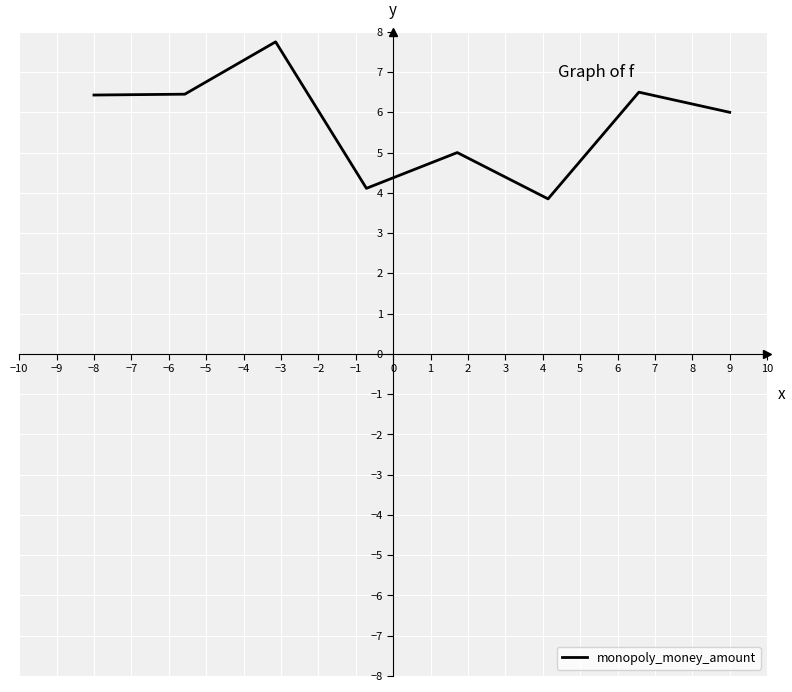

True or false: the data has more than 2 interior local peaks.

True